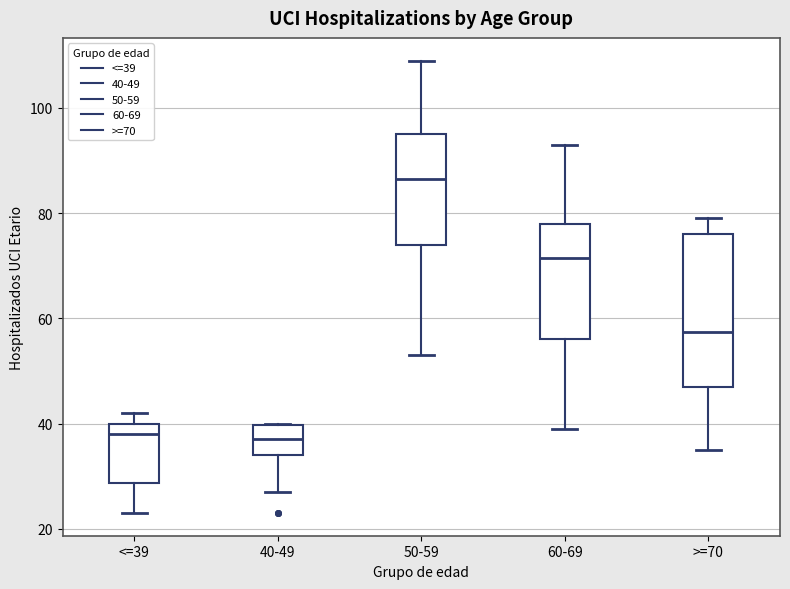

Reading left to right, read every box against the y-axis: the position of its median line, the range the box covers, and the ends of its whiskers. The values are not printed on the chart, so give them approximately, as read against the axis.

<=39: median 38, box 28 to 40, whiskers 24 to 42
40-49: median 38, box 34 to 40, whiskers 28 to 40
50-59: median 86, box 74 to 96, whiskers 54 to 110
60-69: median 72, box 56 to 78, whiskers 40 to 94
>=70: median 58, box 48 to 76, whiskers 36 to 80